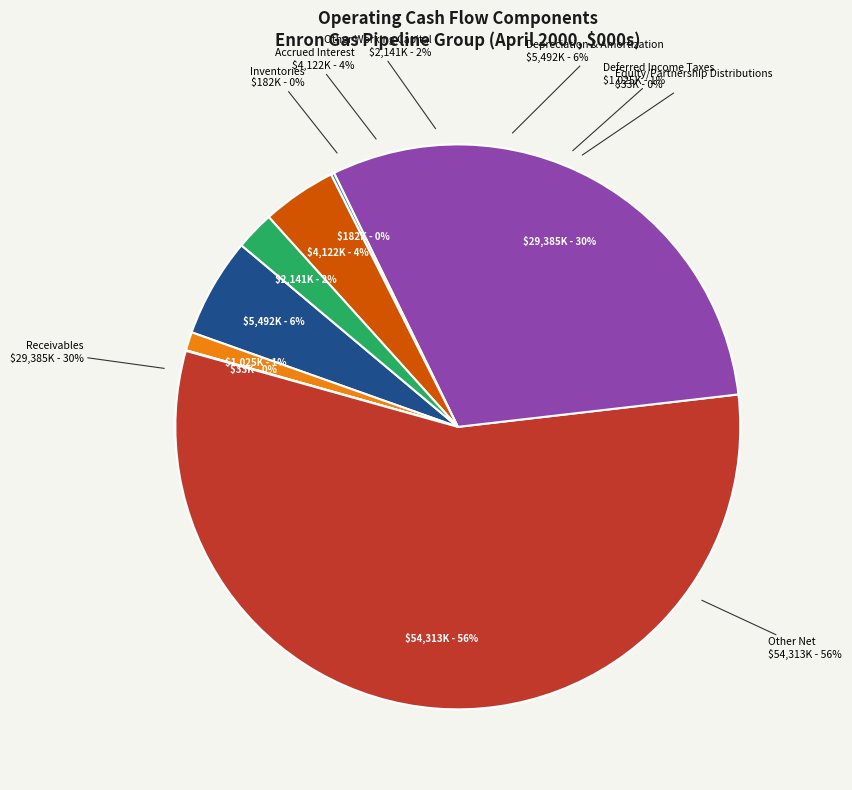

Does GPG represent more than half of the total?

Yes